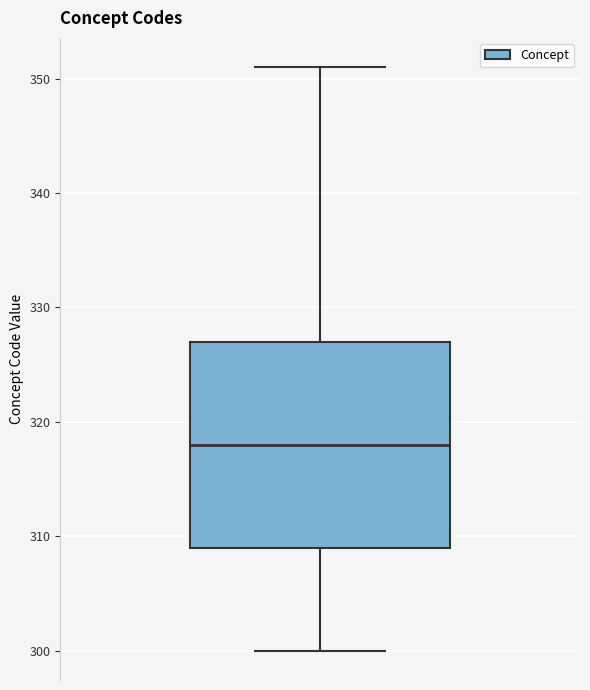

Read this box plot against the y-axis: the position of the median line, the range covered by the box, and the ends of both whiskers. The values are not printed on the chart, so give them approximately, as read against the axis.

median 318, box 309 to 327, whiskers 300 to 351